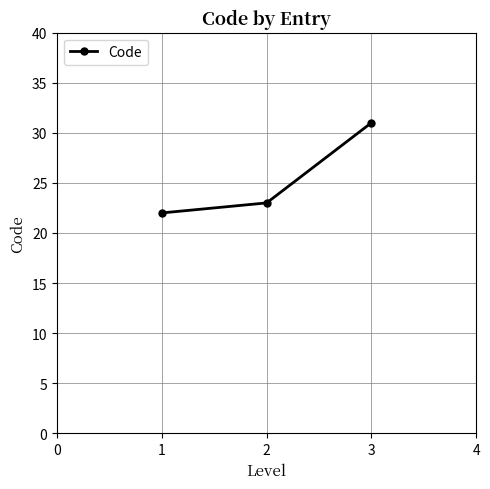

List the labels in order of value, smallest first.

1, 2, 3